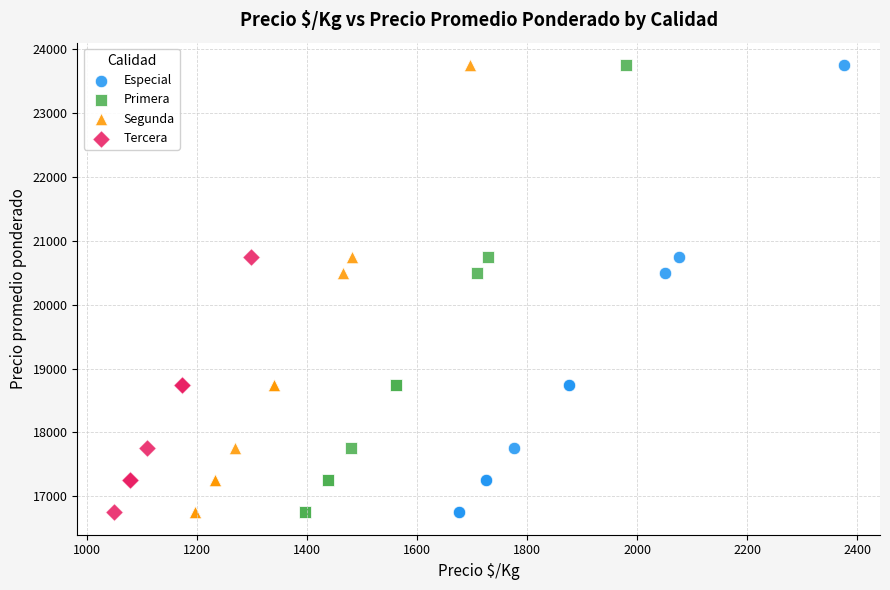

What are all the series names shown in the legend?

Especial, Primera, Segunda, Tercera